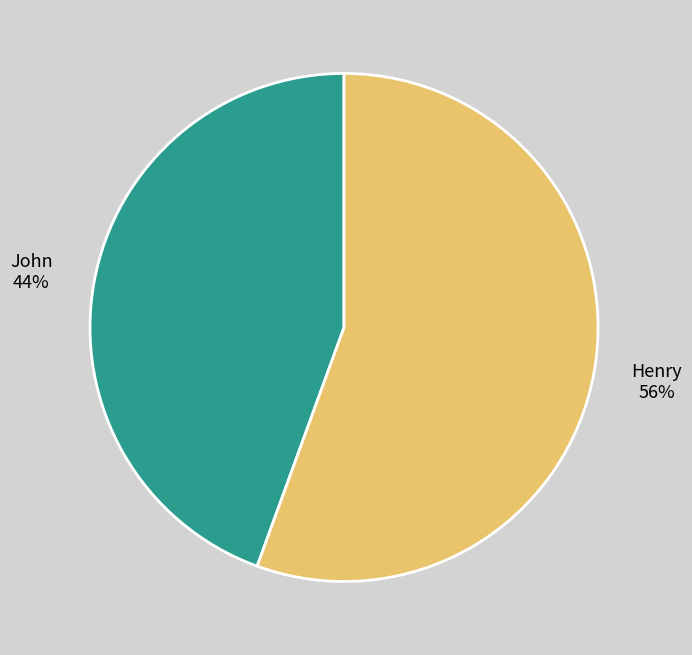

Is it true that Henry is 56% of the pie?

True